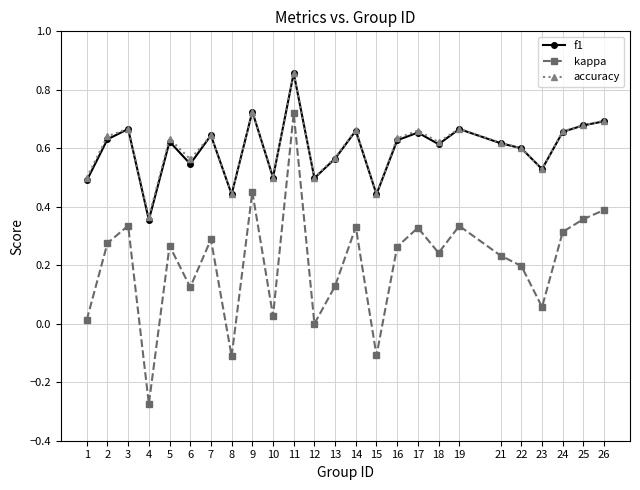

Is it true that accuracy equals 0.3 at 1?

False